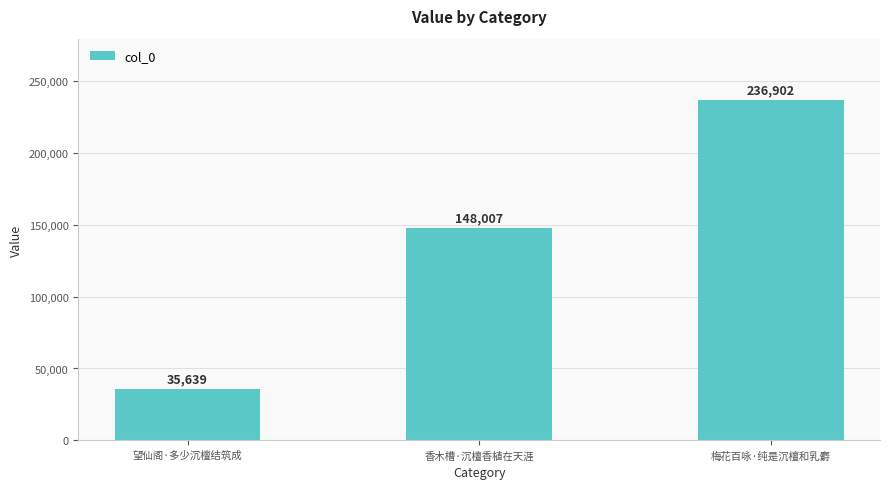

Reading left to right, transcribe all the data shown in this chart.

35639	148007	236902